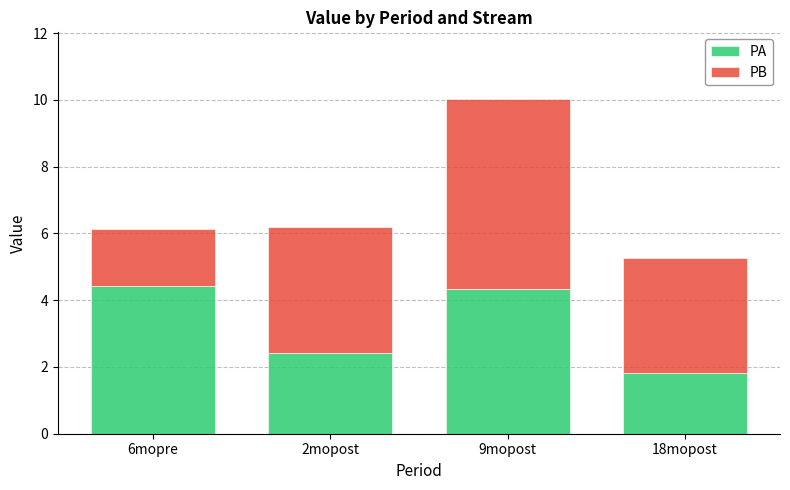

What is the approximate value of PA at 18mopost?

1.8